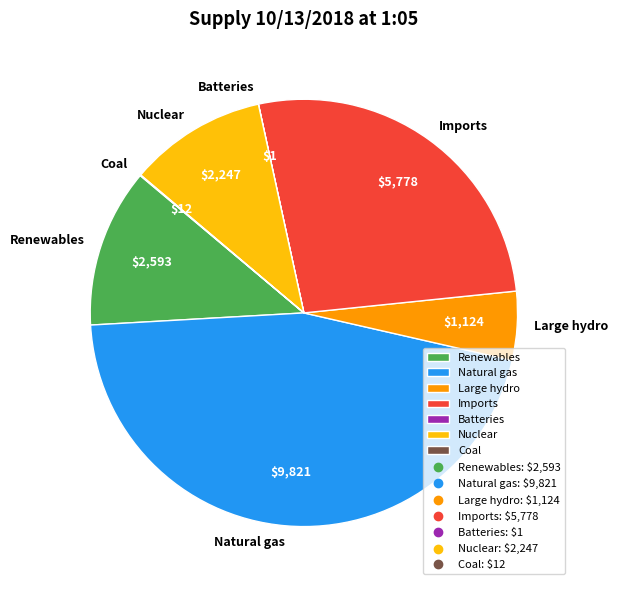

What is the largest slice in the pie chart?

Natural gas